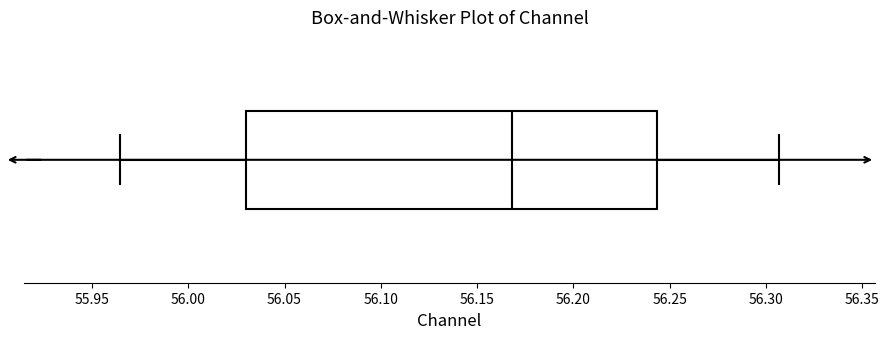

Where does the left whisker of the box end on the x-axis? The values are not printed on the chart, so give them approximately, as read against the axis.

55.965